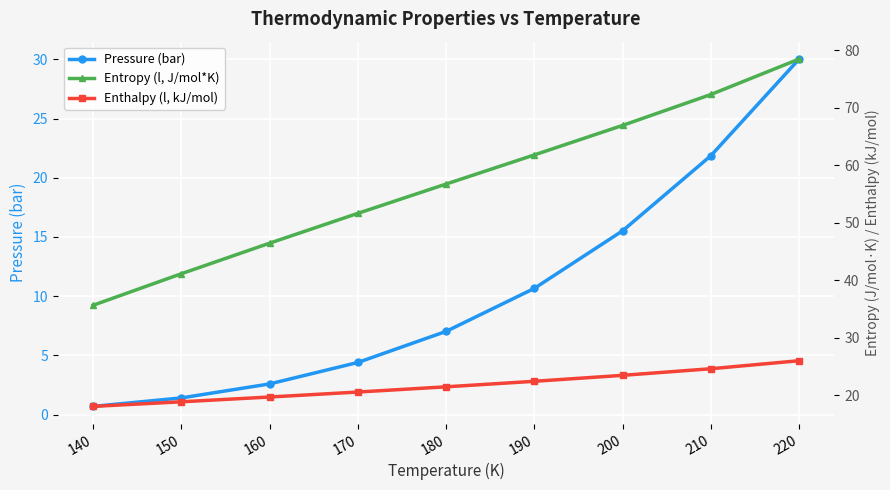

True or false: Entropy (l, J/mol*K) and Pressure (bar) cross at least once.

False